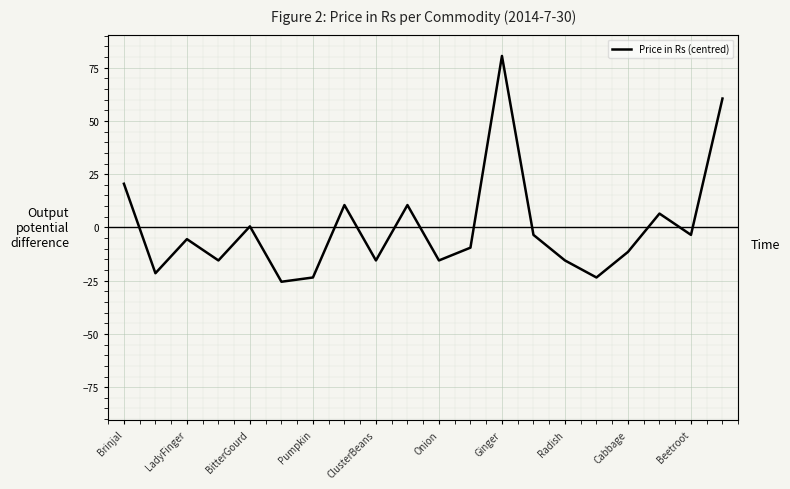

What is the smallest value displayed?

-25.5